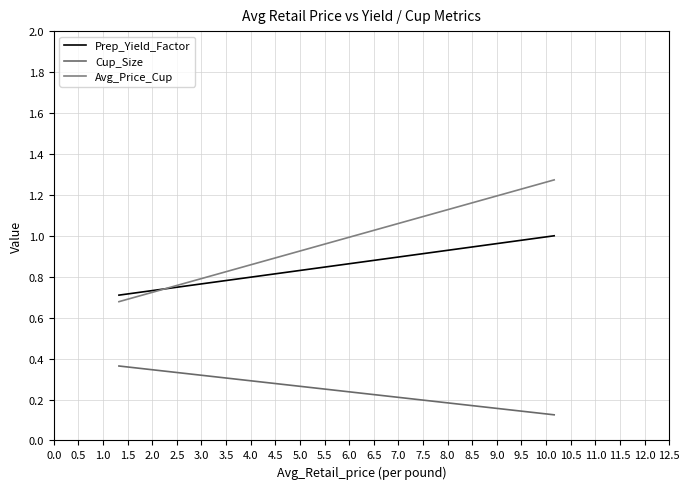

Which series has the widest spread of values?

Avg_Price_Cup